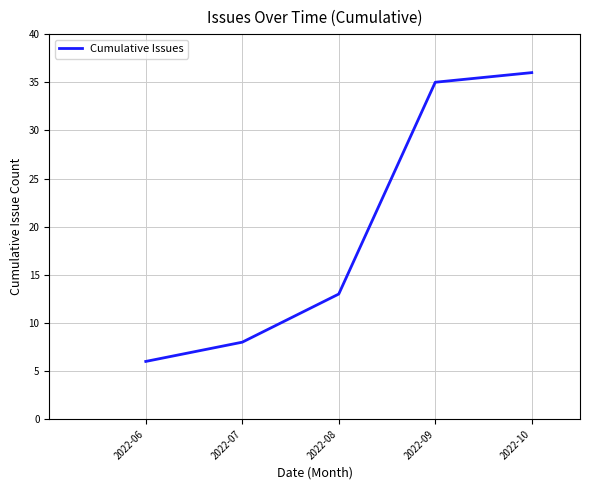

Which has a higher value, 2022-09 or 2022-06?

2022-09